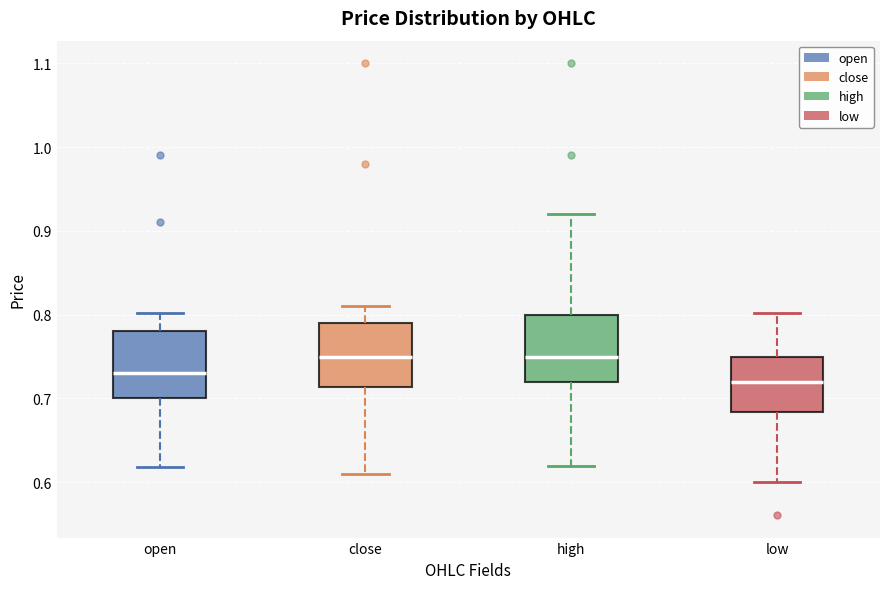

Reading left to right, read every box against the y-axis: the position of its median line, the range the box covers, and the ends of its whiskers. The values are not printed on the chart, so give them approximately, as read against the axis.

open: median 0.73, box 0.70 to 0.78, whiskers 0.62 to 0.80
close: median 0.75, box 0.71 to 0.79, whiskers 0.61 to 0.81
high: median 0.75, box 0.72 to 0.80, whiskers 0.62 to 0.92
low: median 0.72, box 0.68 to 0.75, whiskers 0.60 to 0.80